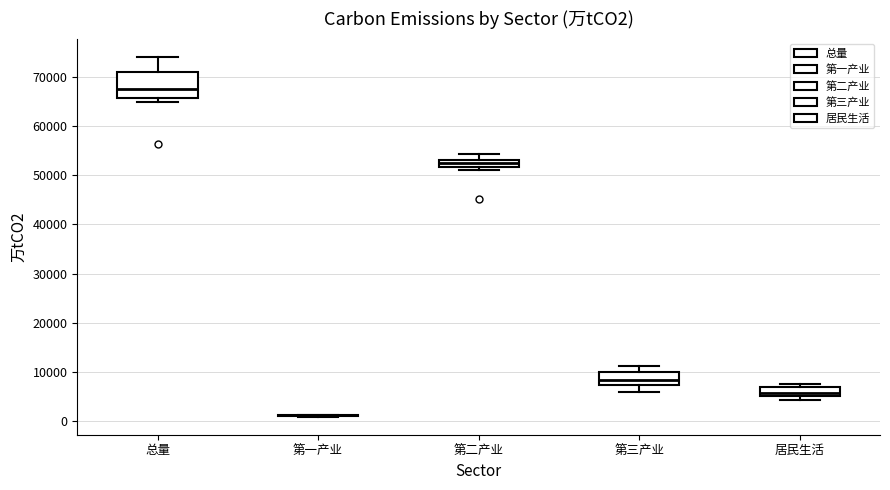

Where is the lower edge of the box for 第三产业 on the y-axis? The values are not printed on the chart, so give them approximately, as read against the axis.

7000